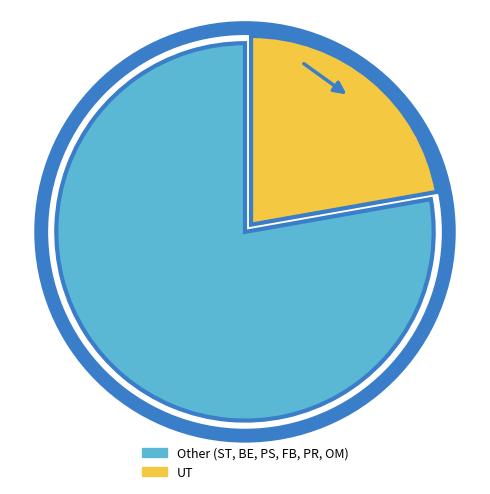

Is there a majority slice in this chart?

Yes